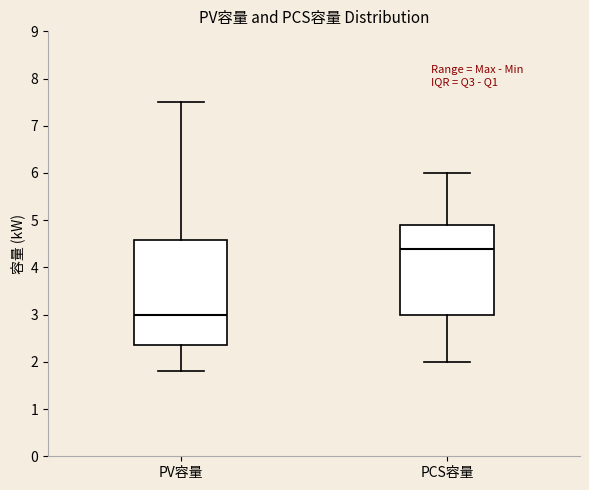

Reading left to right, read every box against the y-axis: the position of its median line, the range the box covers, and the ends of its whiskers. The values are not printed on the chart, so give them approximately, as read against the axis.

PV容量: median 3.0, box 2.4 to 4.6, whiskers 1.8 to 7.5
PCS容量: median 4.4, box 3.0 to 4.9, whiskers 2.0 to 6.0